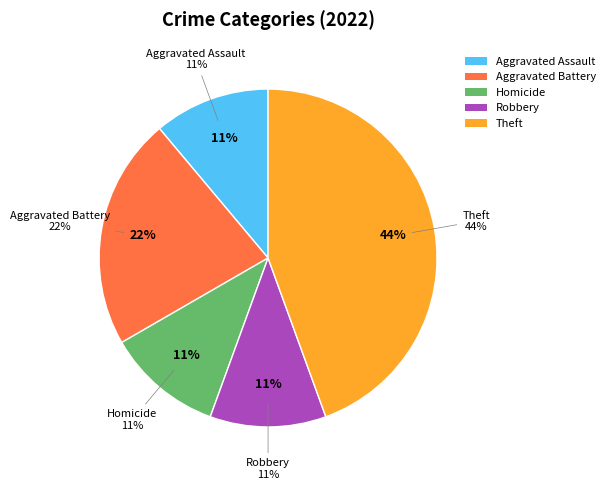

What percentage is NOT represented by Homicide?

88.9%